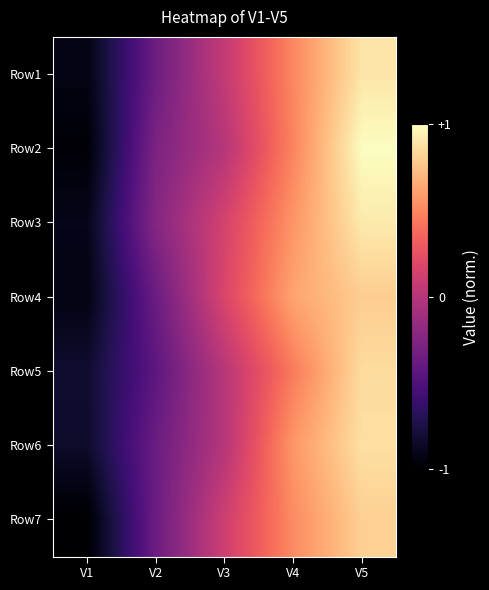

Count the number of data series in this chart.

7